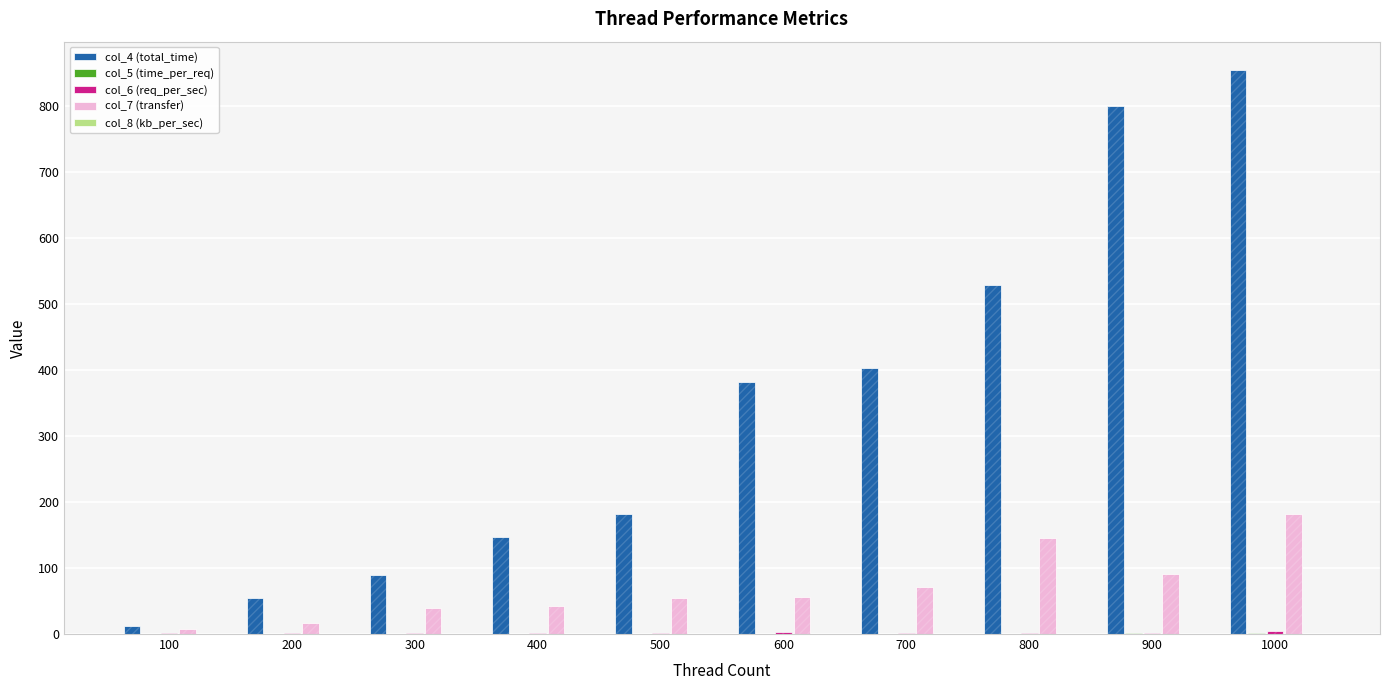

How many values in the col_7 (transfer) series exceed 55?

5